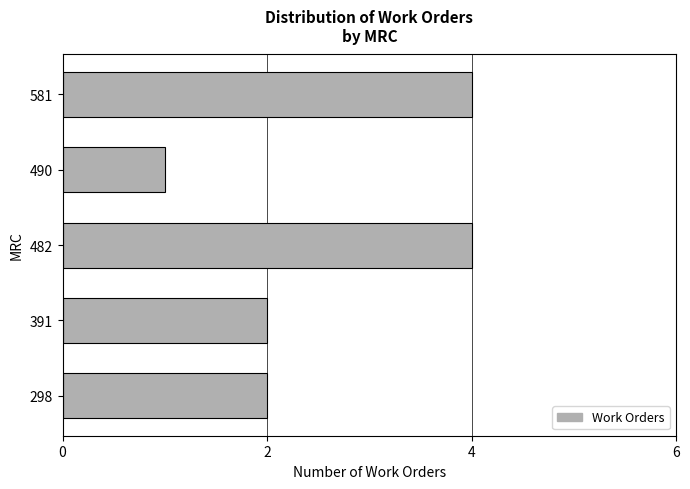

The value at 490 is 1. True or false?

True